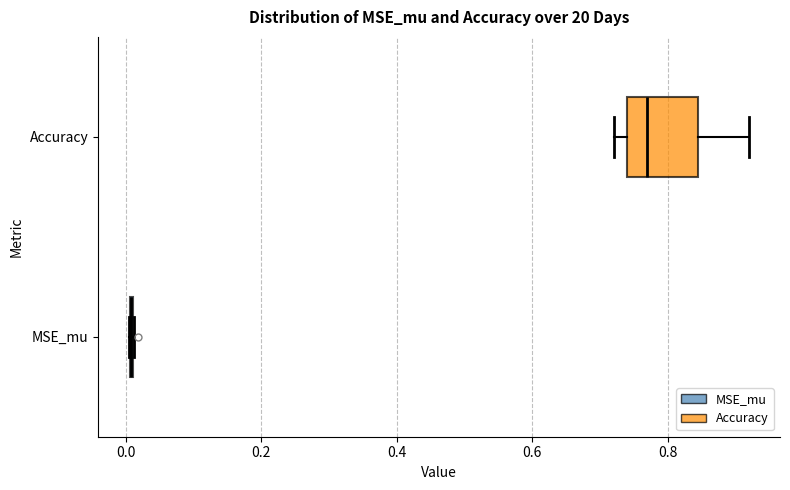

Comparing the boxes themselves (not the whiskers), which one is the widest?

Accuracy